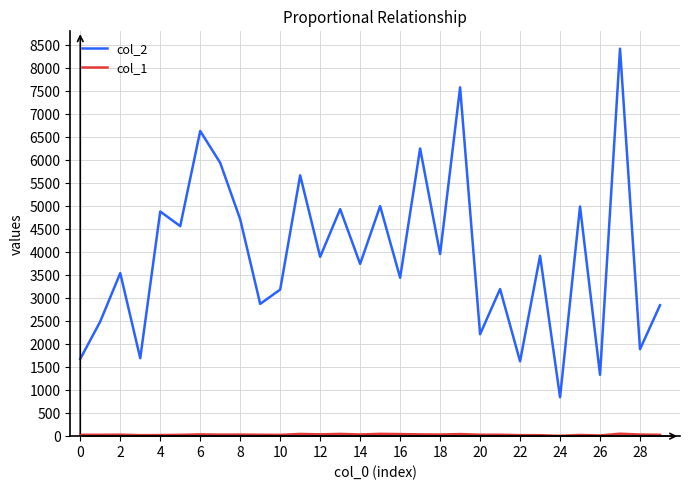

What is the maximum value shown in the chart?

8423